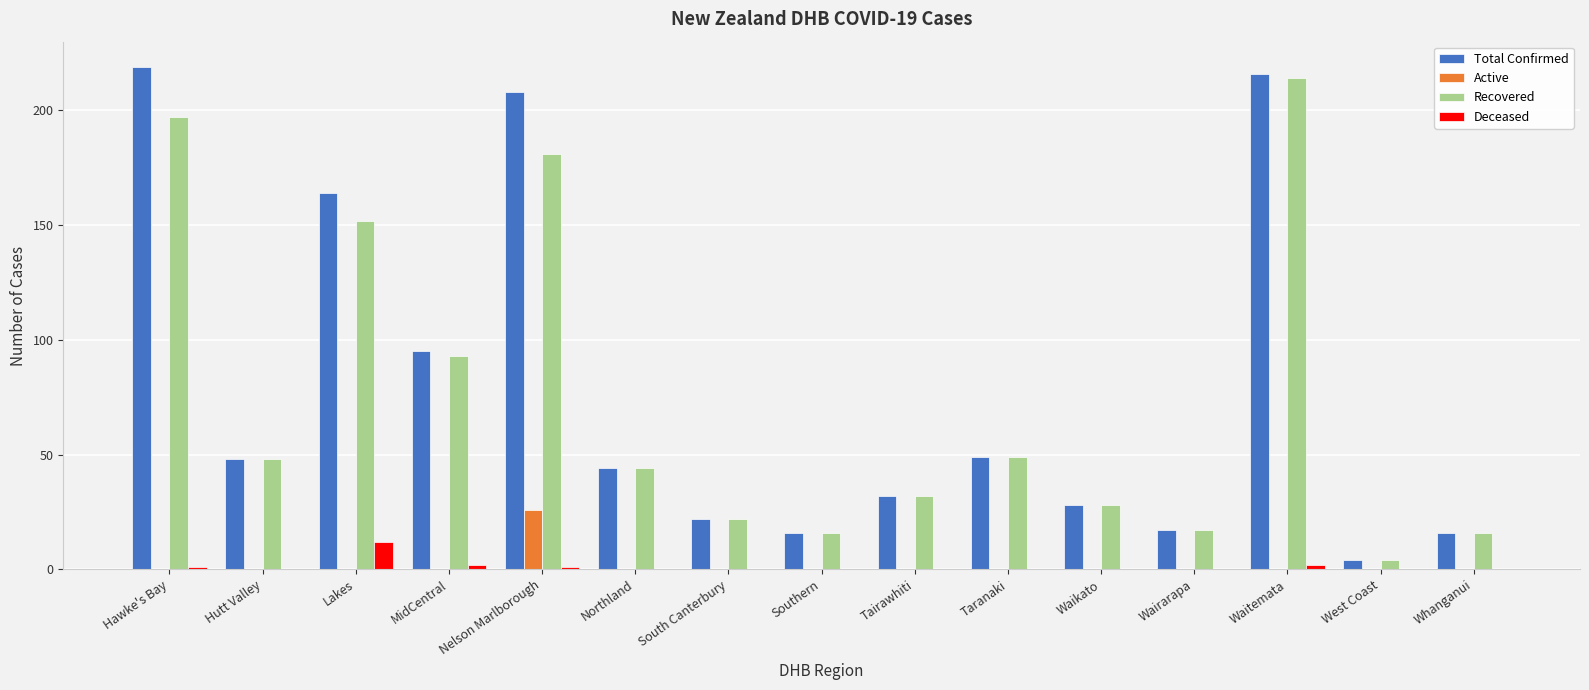

What are all the series names shown in the legend?

Total Confirmed, Active, Recovered, Deceased